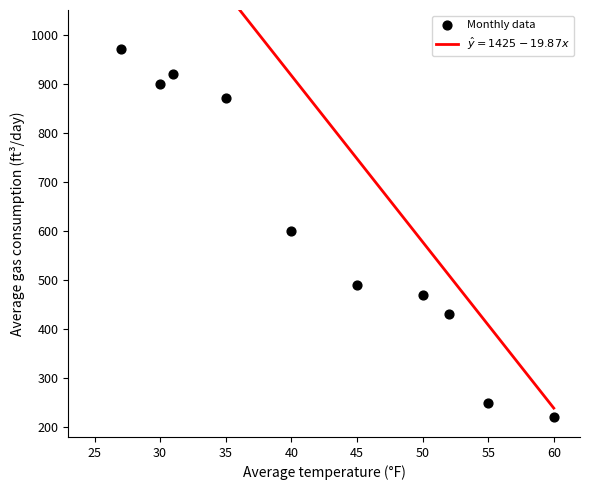

What is the range of Y values (max minus min)?

750